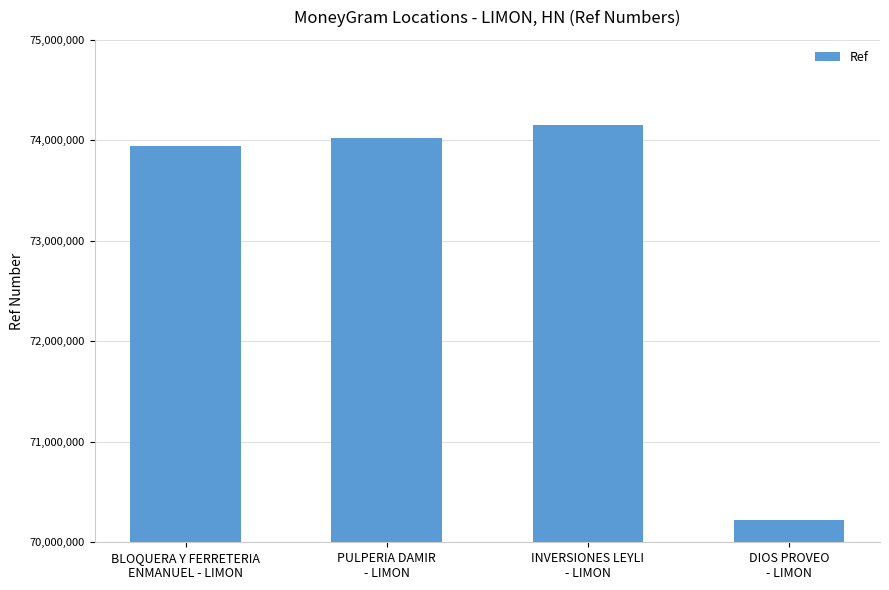

List the labels in order of value, smallest first.

DIOS PROVEO
- LIMON, BLOQUERA Y FERRETERIA
ENMANUEL - LIMON, PULPERIA DAMIR
- LIMON, INVERSIONES LEYLI
- LIMON